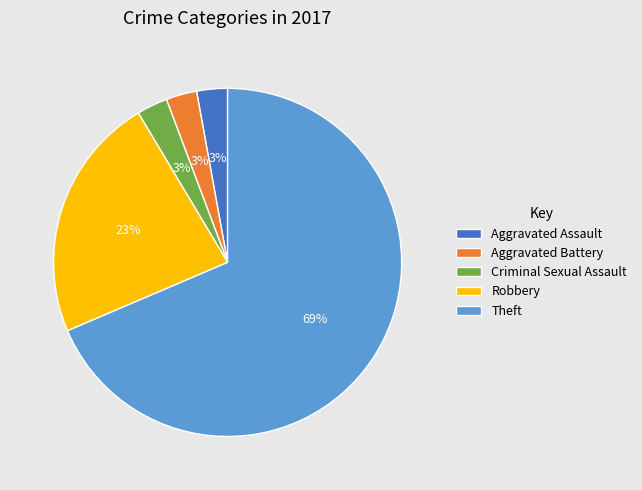

Which category has the biggest portion of the pie?

Theft